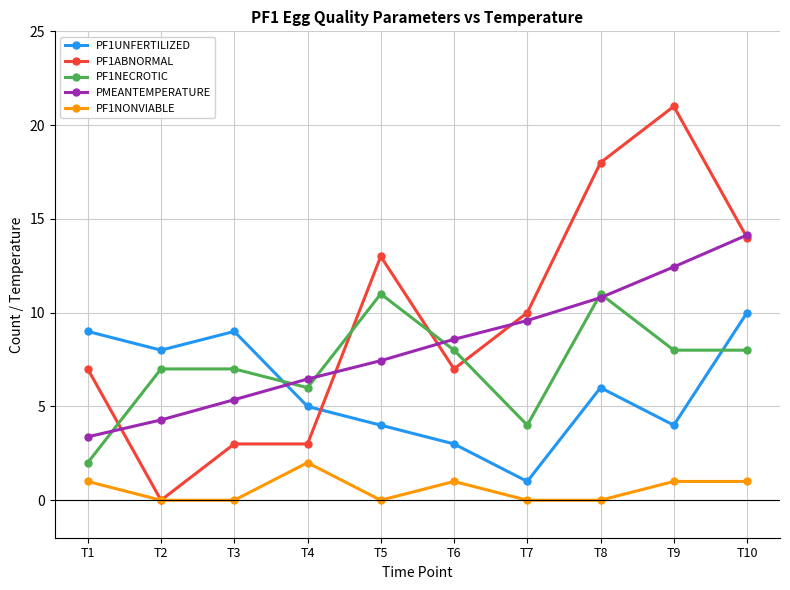

Which series has the largest total across all categories?

PF1ABNORMAL